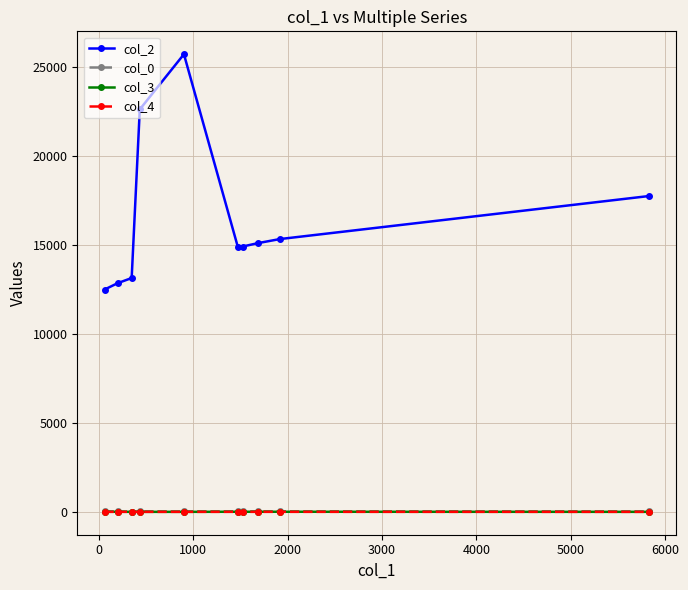

What is the highest value of the col_2 series?

25737.0